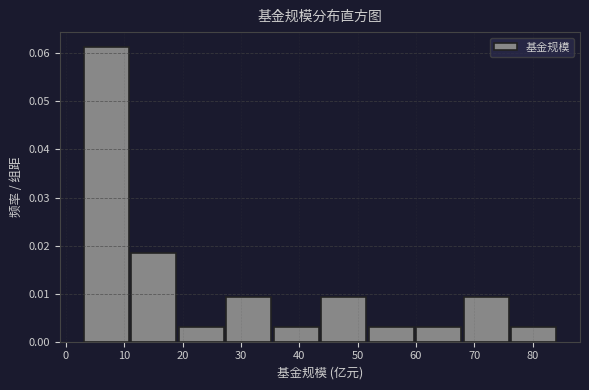

Over which range of the x-axis is the bar tallest?

3 to 11